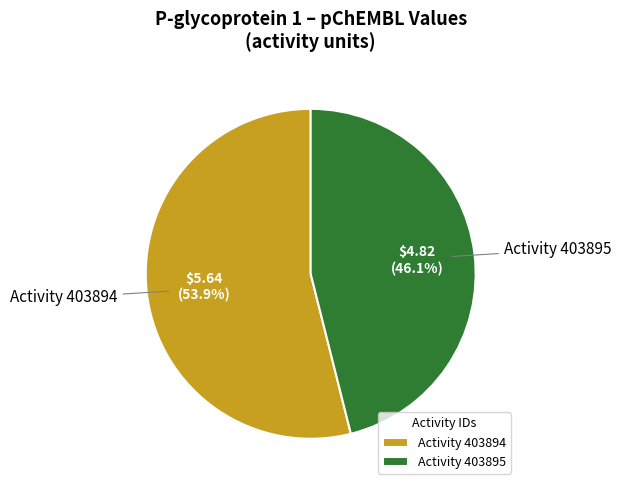

Which slice represents more than half of the pie?

Activity 403894